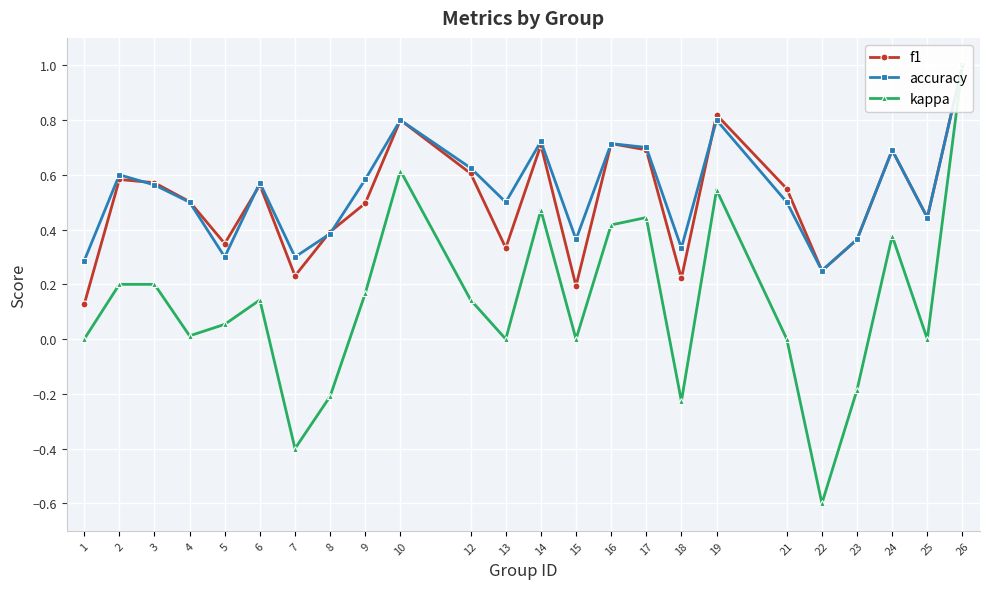

What are all the series names shown in the legend?

f1, accuracy, kappa